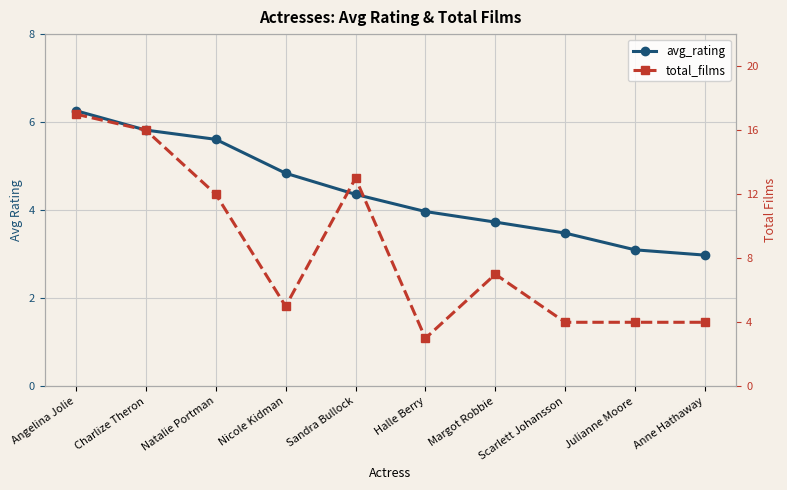

How many values in the avg_rating series exceed 4?

5